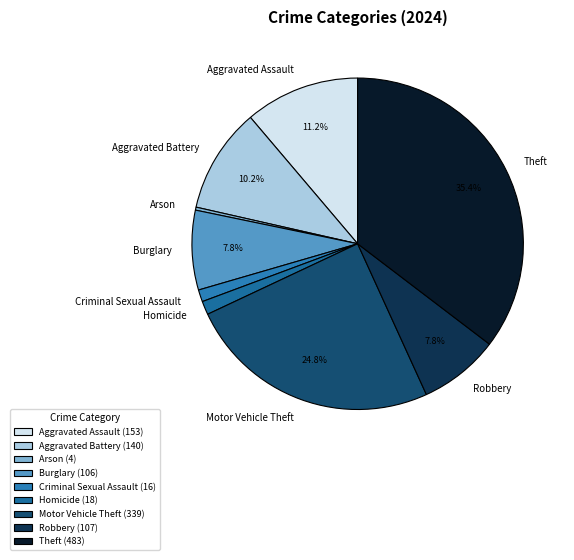

To the nearest percent, what is the combined percentage of Burglary and Homicide?

9%